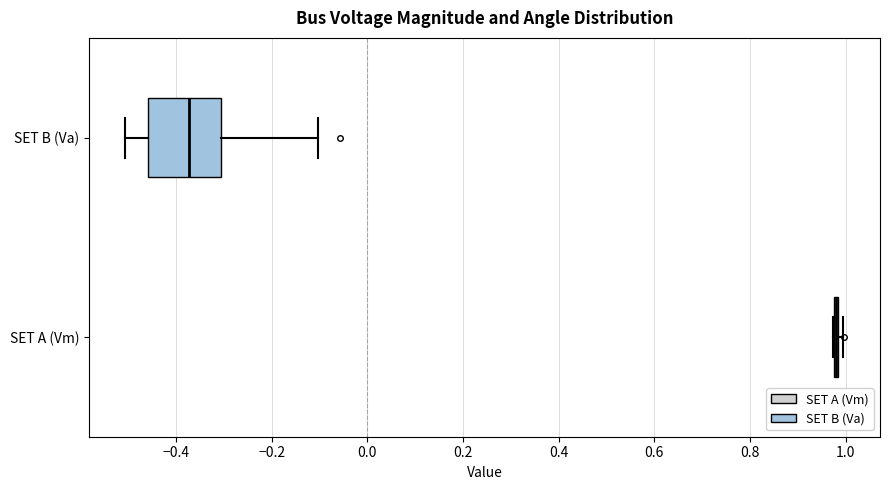

Where is the left edge of the box for SET B (Va) on the x-axis? The values are not printed on the chart, so give them approximately, as read against the axis.

-0.46